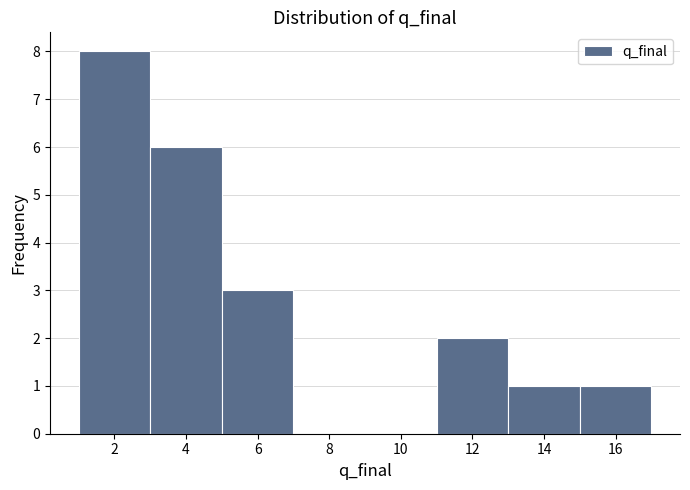

Reading left to right, list every bar in this chart as the range it spans on the x-axis followed by its height. The values are not printed on the chart, so give them approximately, as read against the axis.

1 to 3: 8
3 to 5: 6
5 to 7: 3
7 to 9: 0
9 to 11: 0
11 to 13: 2
13 to 15: 1
15 to 17: 1